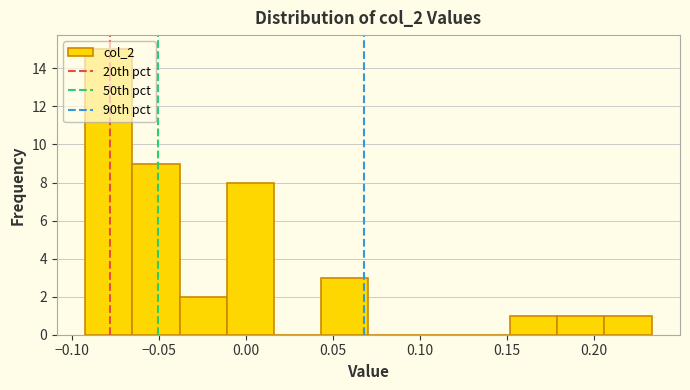

What is the height of the bar covering -0.010 to 0.015 on the x-axis? Neither the bar edges nor the heights are printed on the chart, so give them approximately, as read against the axes.

8